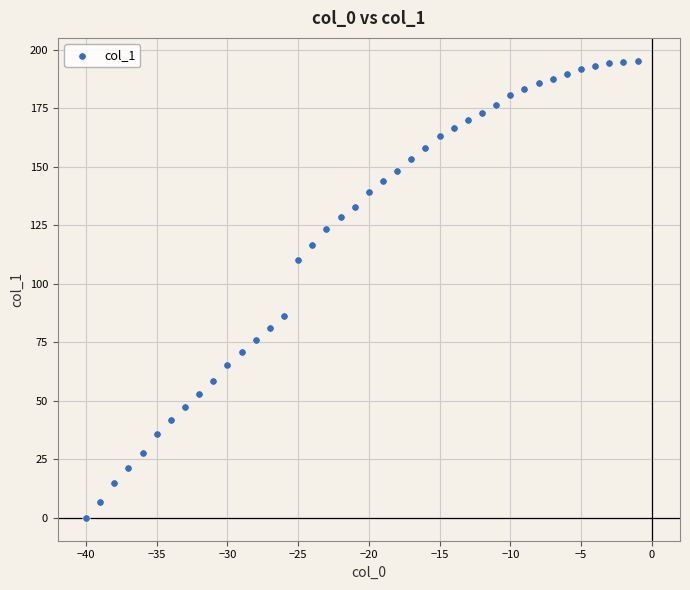

What is the range of Y values (max minus min)?

195.4